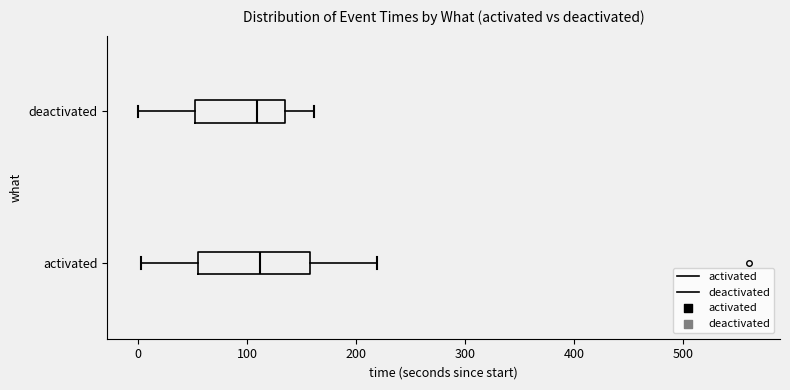

Reading bottom to top, transcribe this box plot: for each box, give where its median line is, the range the box spans, and where its two whiskers end, as read against the x-axis. The values are not printed on the chart, so give them approximately, as read against the axis.

activated: median 110, box 60 to 160, whiskers 0 to 220
deactivated: median 110, box 50 to 130, whiskers 0 to 160